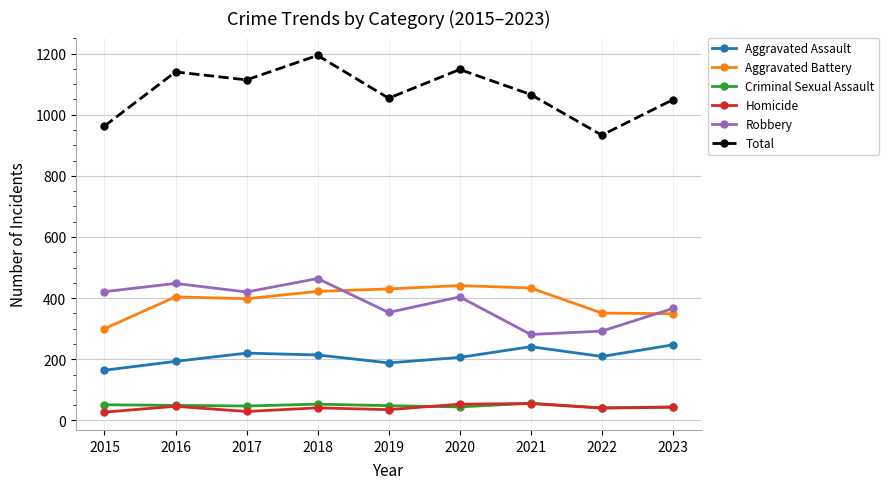

How many values in the Aggravated Assault series are below 209?

4